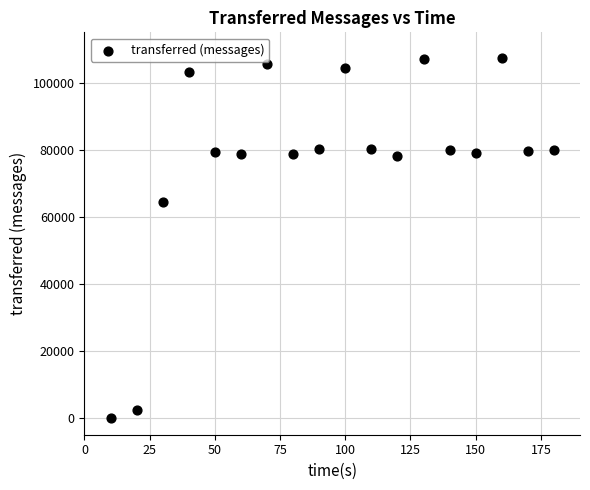

What is the range of Y values (max minus min)?

107480